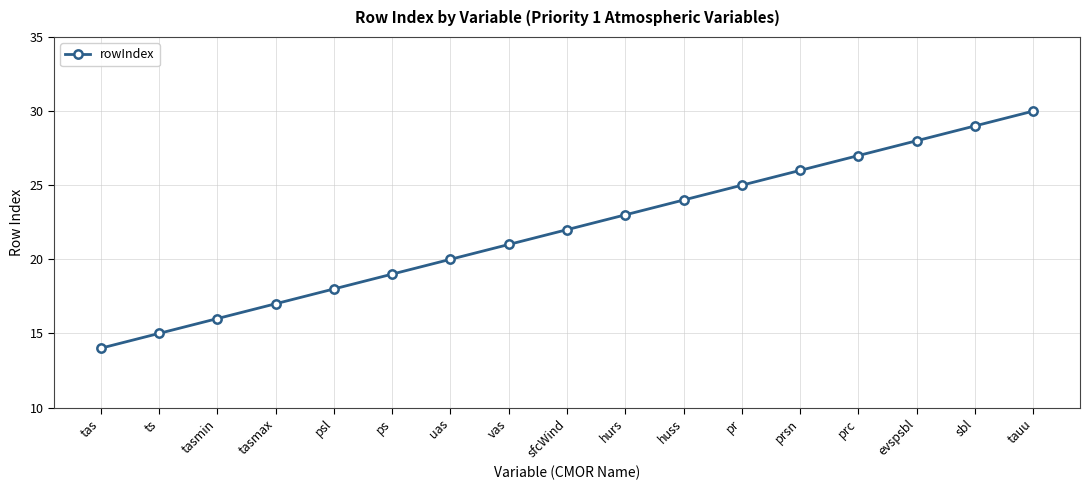

Is it true that the value at prsn is 26?

True